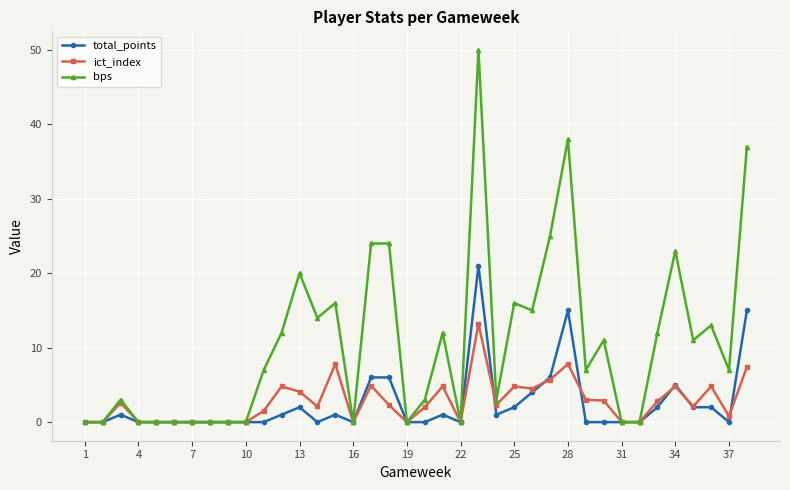

Which series has the largest range (max minus min)?

bps